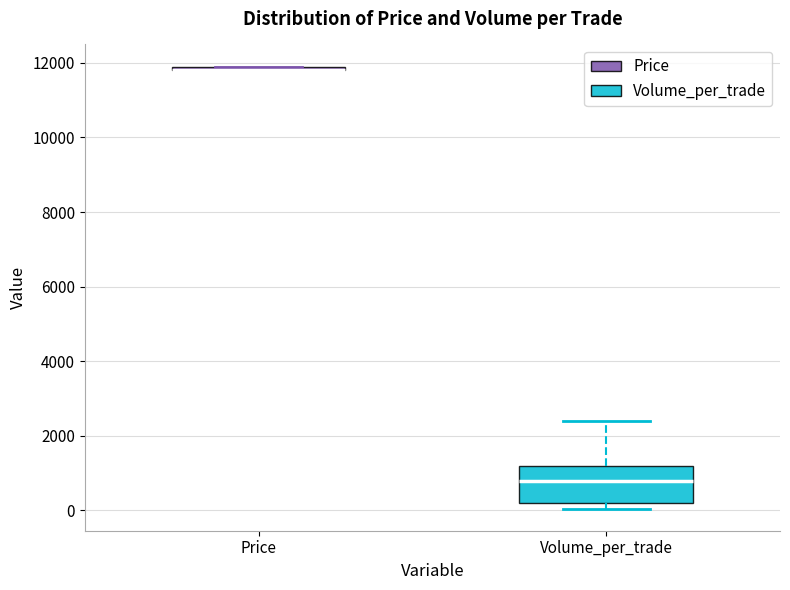

Where does the upper whisker of the box for Volume_per_trade end on the y-axis? The values are not printed on the chart, so give them approximately, as read against the axis.

2400